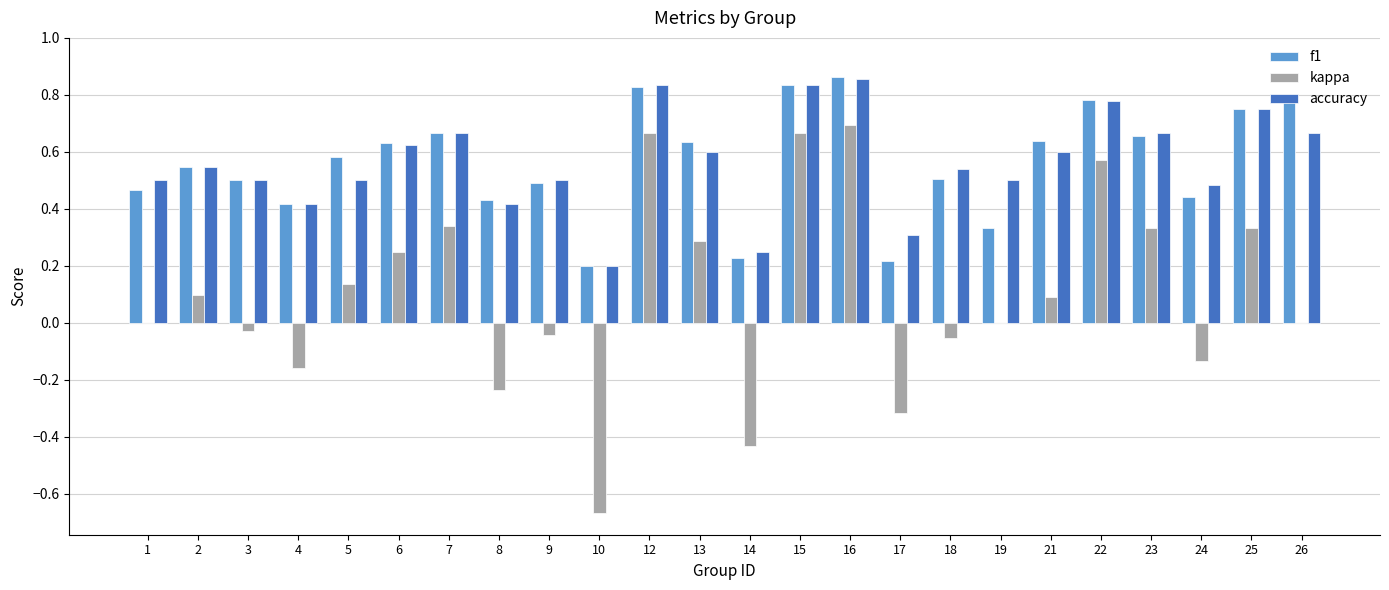

Is the value of f1 at 24 greater than the value of kappa at 23?

Yes